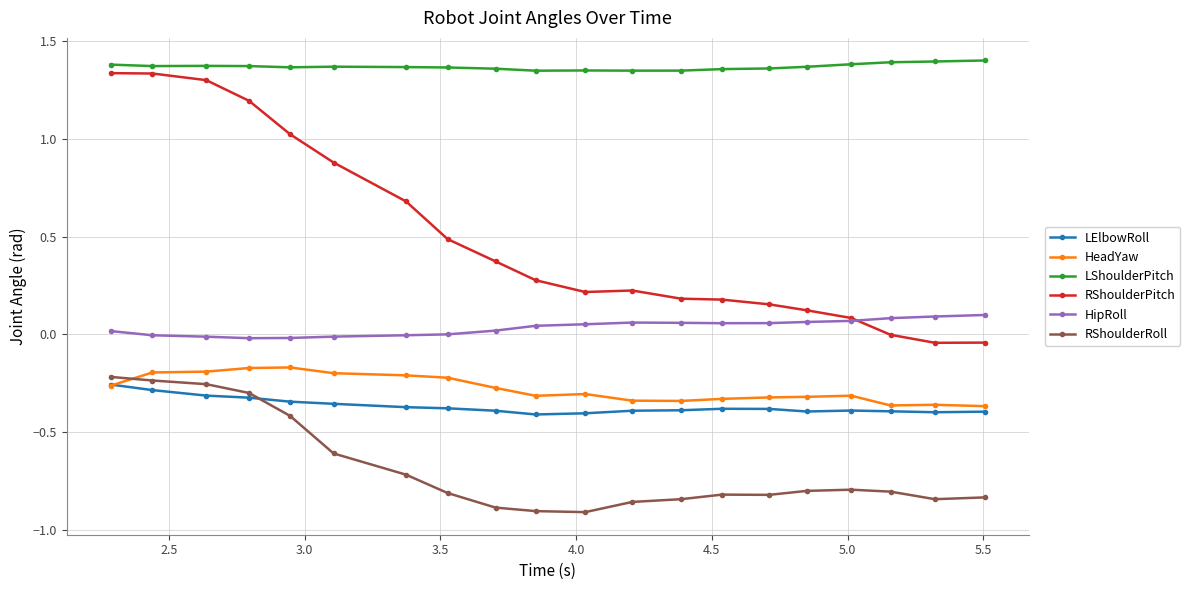

What is the sum of all LShoulderPitch values?

27.4